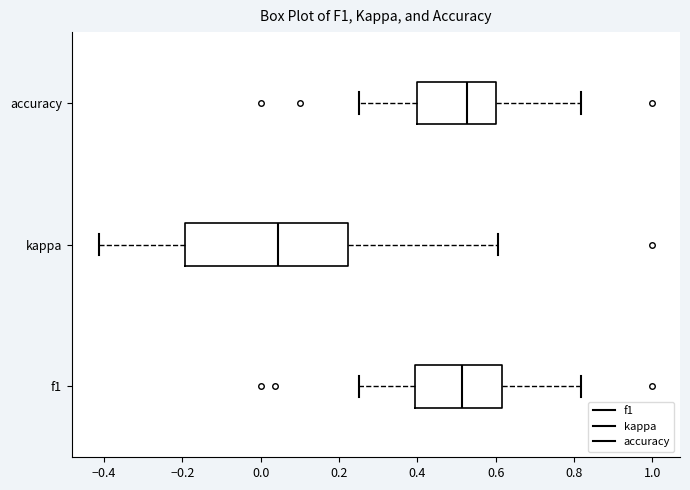

Reading bottom to top, transcribe this box plot: for each box, give where its median line is, the range the box spans, and where its two whiskers end, as read against the x-axis. The values are not printed on the chart, so give them approximately, as read against the axis.

f1: median 0.52, box 0.40 to 0.62, whiskers 0.26 to 0.82
kappa: median 0.04, box -0.20 to 0.22, whiskers -0.42 to 0.60
accuracy: median 0.52, box 0.40 to 0.60, whiskers 0.26 to 0.82